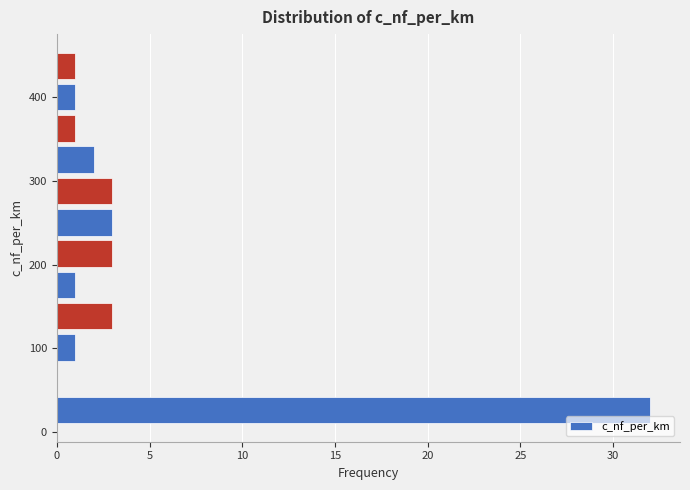

Read against the y-axis, roughly where is the centre of the longest bar?

30